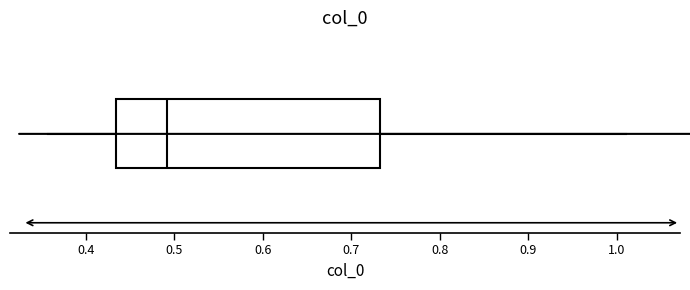

Where does the right whisker of the box end on the x-axis? The values are not printed on the chart, so give them approximately, as read against the axis.

1.01